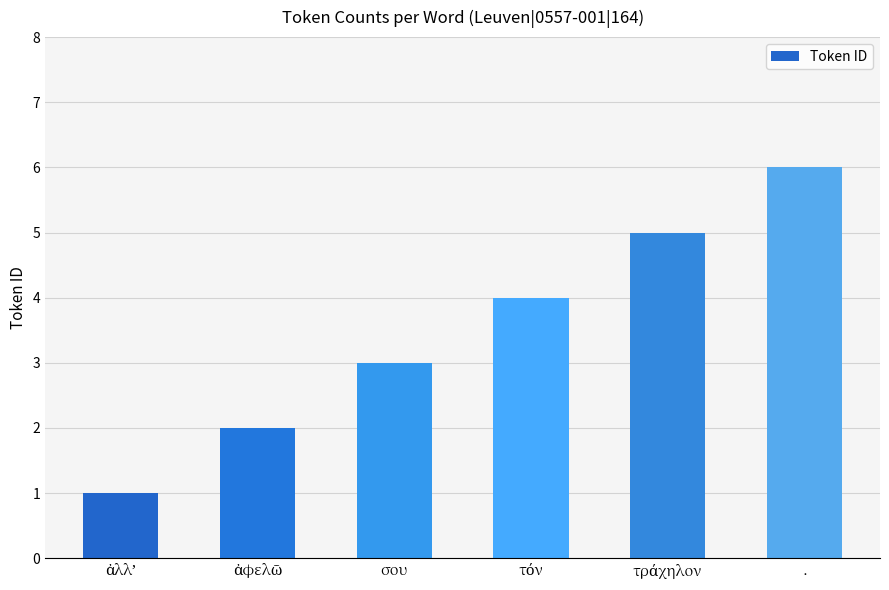

Which category has the highest value across all series?

.